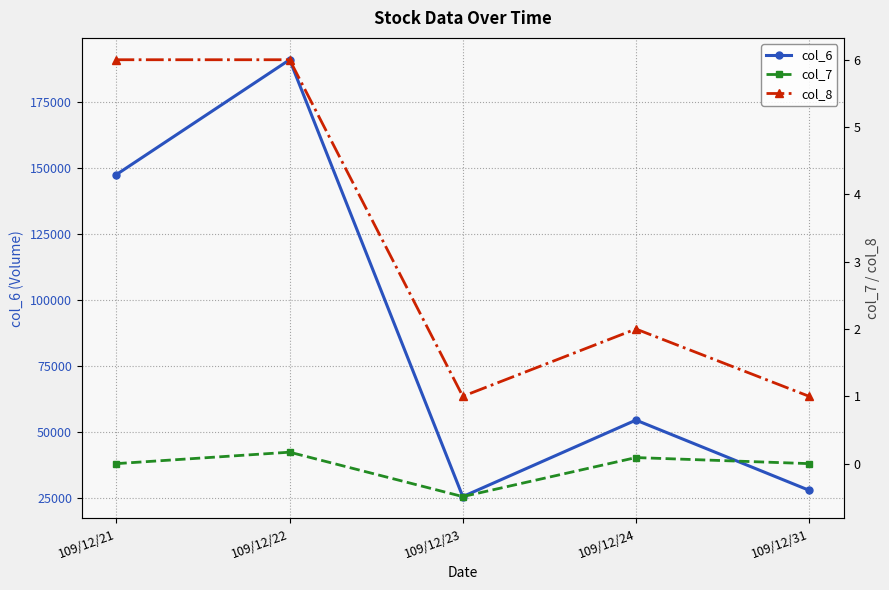

True or false: col_8 has a value of 2.7 at 109/12/24.

False